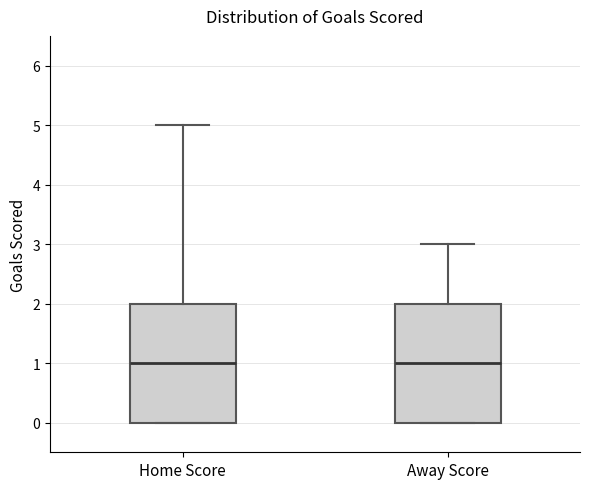

Reading left to right, transcribe this box plot: for each box, give where its median line is, the range the box spans, and where its two whiskers end, as read against the y-axis. The values are not printed on the chart, so give them approximately, as read against the axis.

Home Score: median 1, box 0 to 2, whiskers 0 to 5
Away Score: median 1, box 0 to 2, whiskers 0 to 3